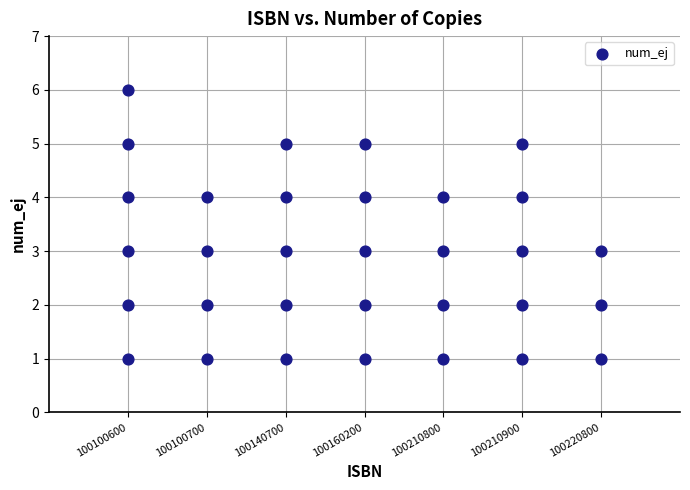

What is the range of X values (max minus min)?

6